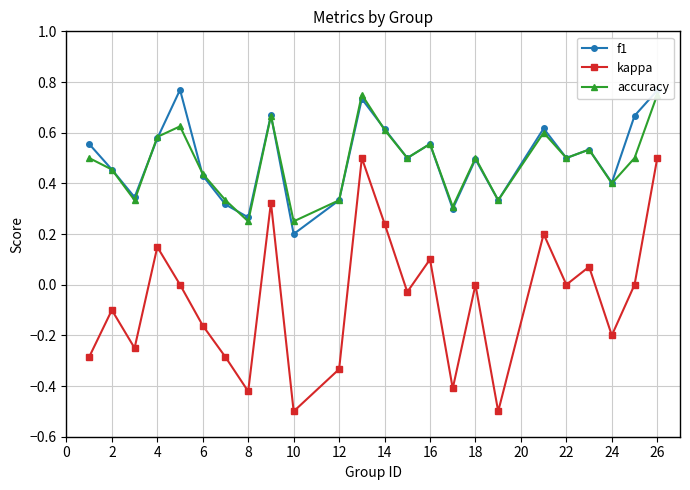

How many data points in kappa are above 0?

8